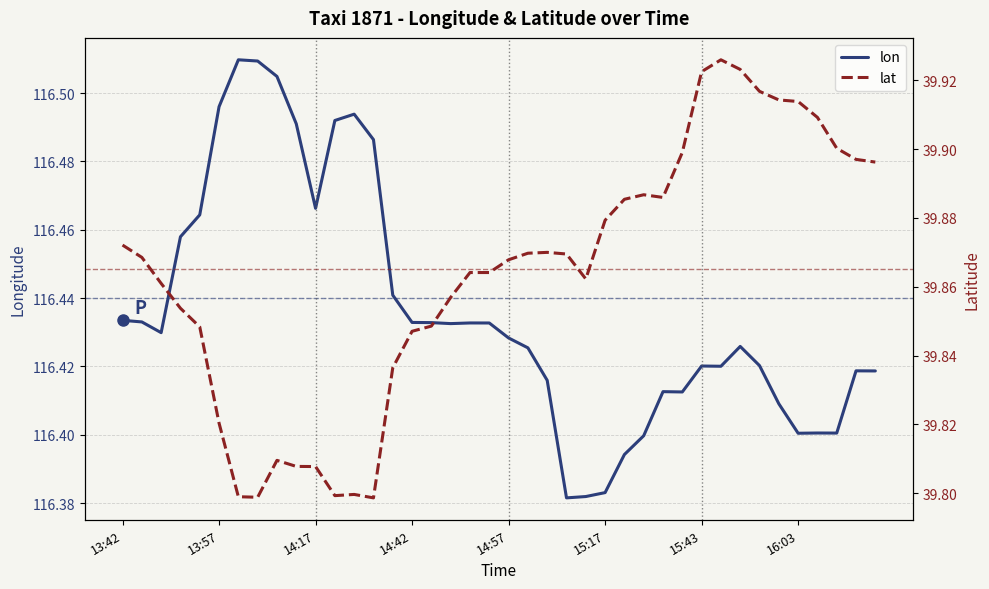

The value of lon at 14:57 is 182.2. True or false?

False